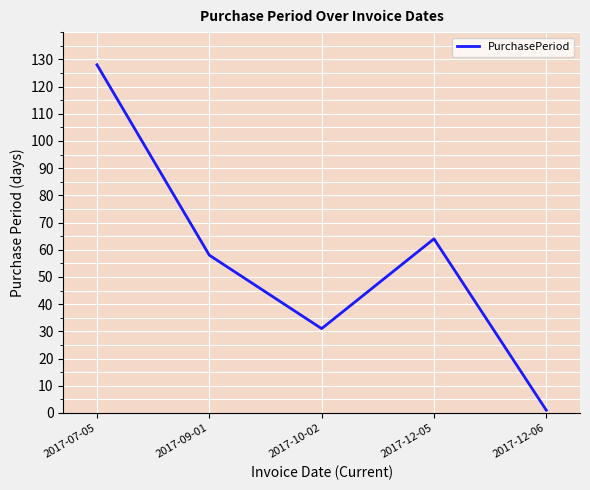

Where is the first local minimum?

2017-10-02